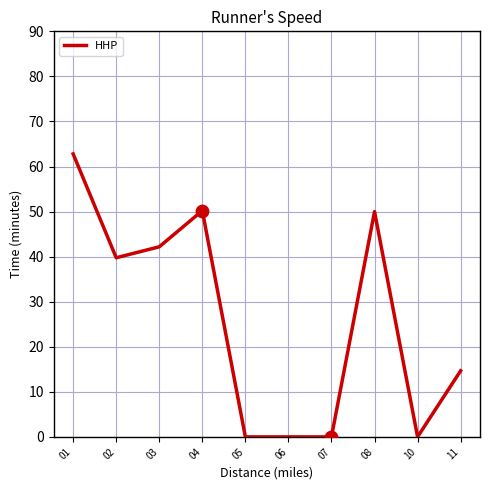

Approximately how many times larger is the value at 11 compared to 02?

0.4